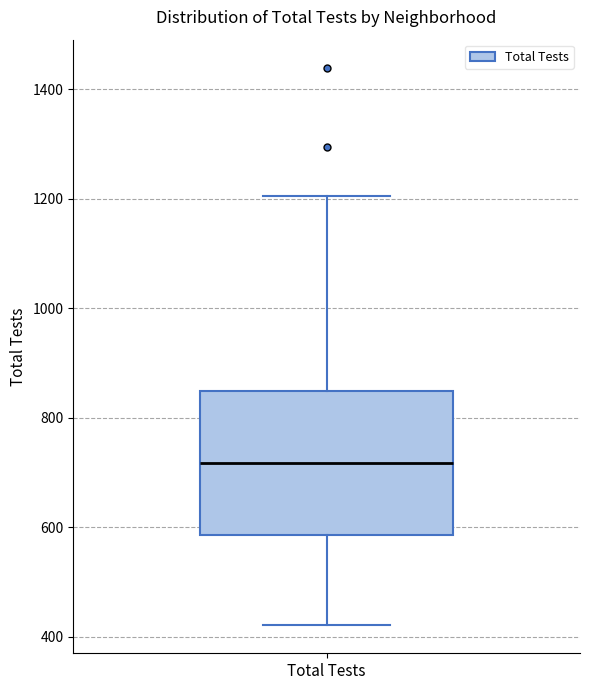

Where does the median line of the box for Total Tests sit on the y-axis? The values are not printed on the chart, so give them approximately, as read against the axis.

720